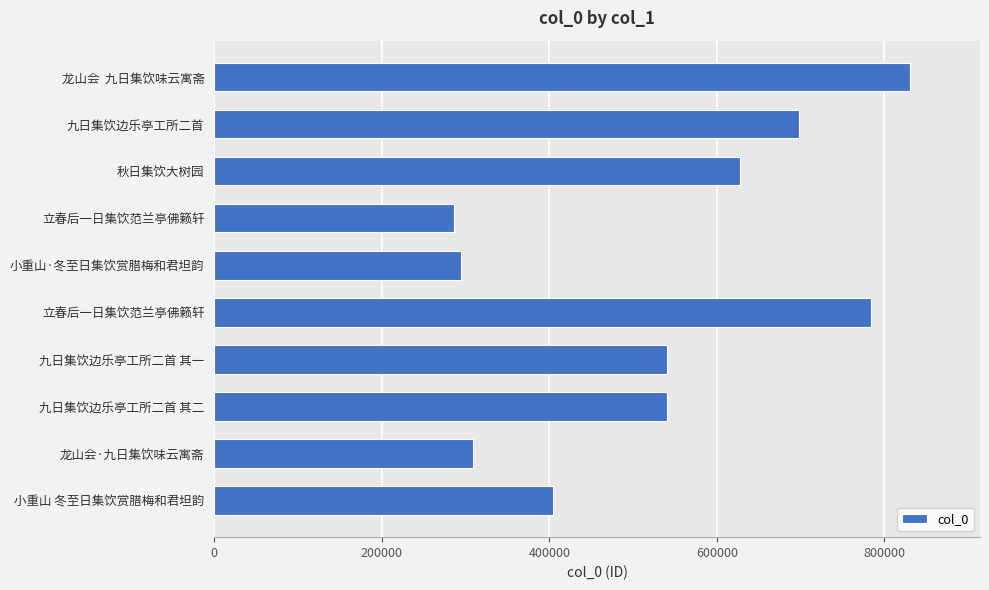

How many bars are there in total?

10